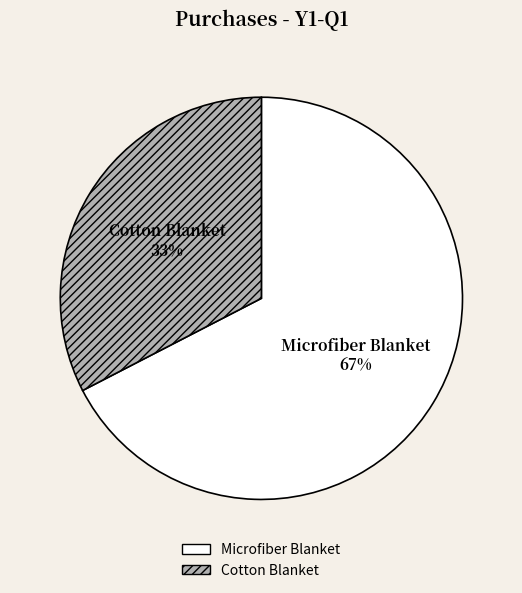

Is it true that Cotton Blanket is 40% of the pie?

False